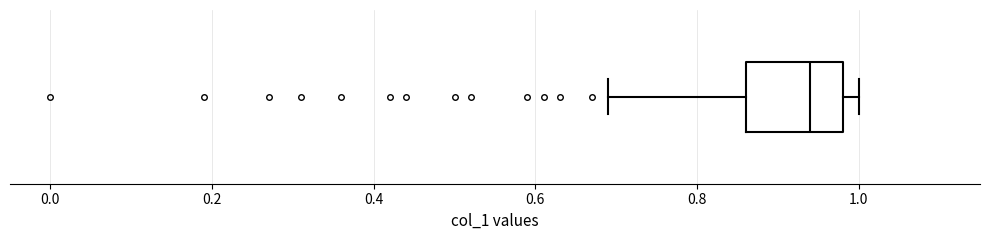

Where does the median line of the box sit on the x-axis? The values are not printed on the chart, so give them approximately, as read against the axis.

0.94